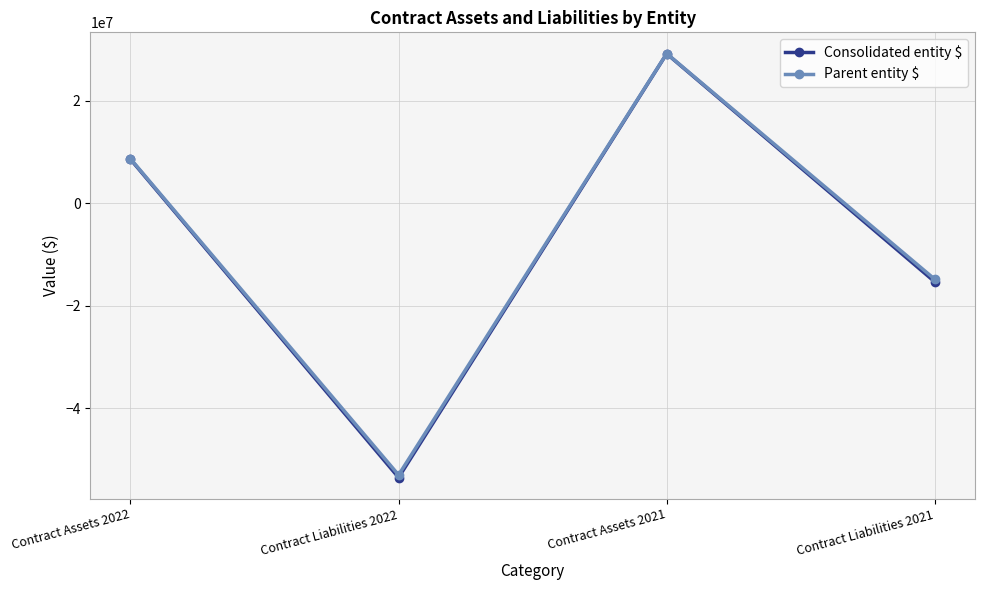

Reading left to right, list all the values displayed in this chart.

Consolidated entity $: Contract Assets 2022=8542410	Contract Liabilities 2022=-53499045	Contract Assets 2021=29119765	Contract Liabilities 2021=-15353121
Parent entity $: Contract Assets 2022=8643896	Contract Liabilities 2022=-52999045	Contract Assets 2021=29156896	Contract Liabilities 2021=-14853121